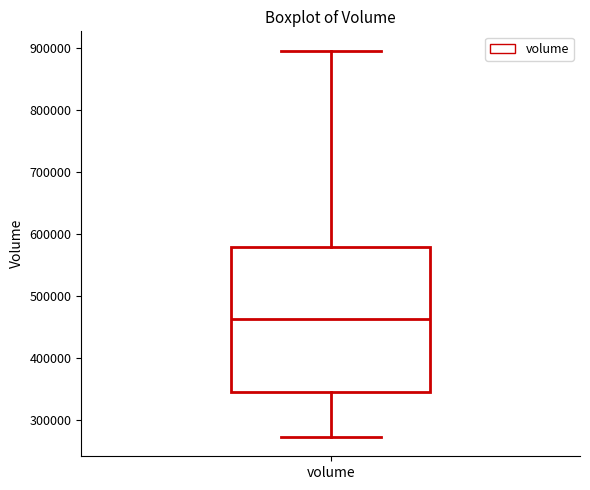

Transcribe this box plot: give where the median line is, the range the box spans, and where the two whiskers end, as read against the y-axis. The values are not printed on the chart, so give them approximately, as read against the axis.

median 460000, box 350000 to 580000, whiskers 270000 to 900000